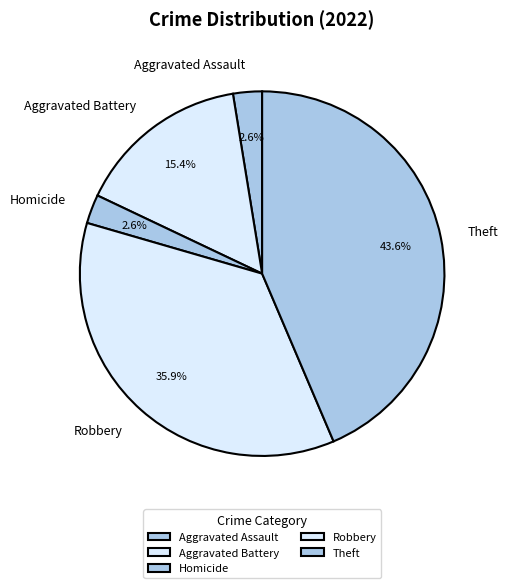

To the nearest percent, what is the average slice percentage?

20%